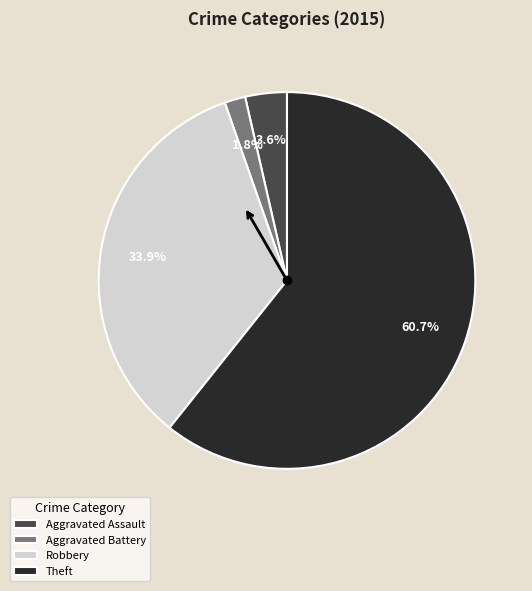

What percentage is the Robbery slice, to the nearest percent?

34%